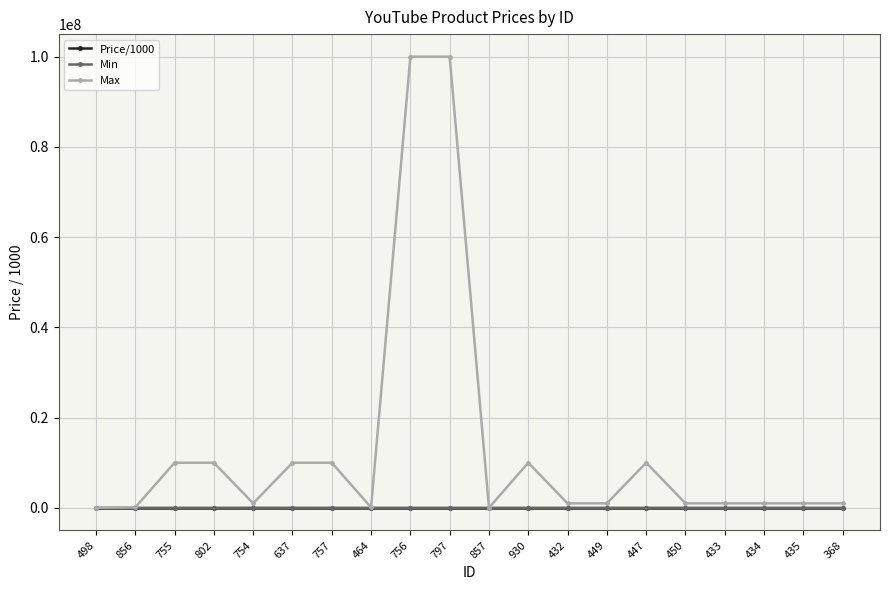

What is the average value of the Price/1000 series?

2.4